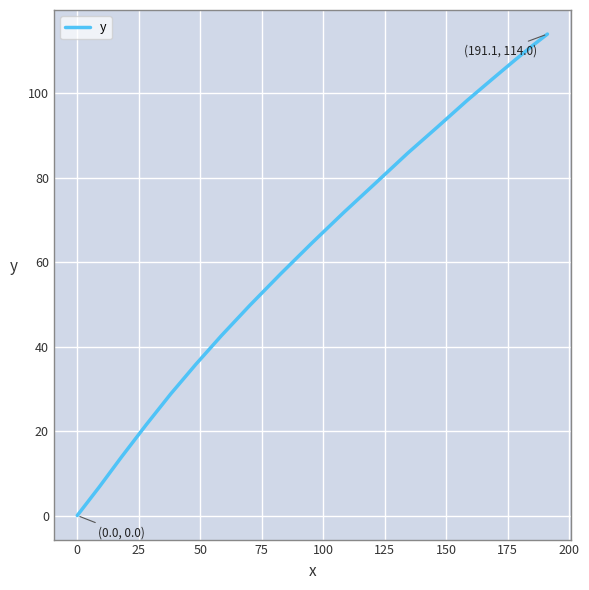

What is the greatest value displayed?

114.0